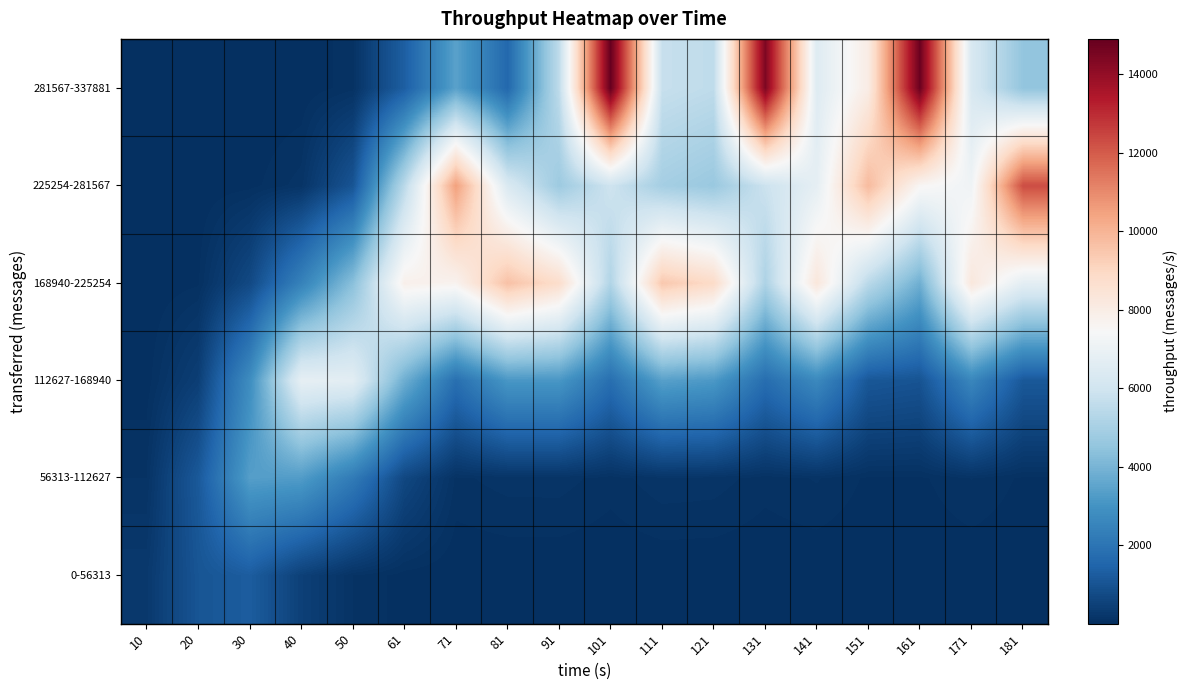

Reading right to left, list all the values displayed in this chart.

0-56313: 181=0.3	171=0.7	161=0.3	151=0.3	141=0.7	131=0.5	121=0.9	111=1.0	101=0.5	91=0.9	81=0.9	71=1.6	61=27.1	50=116.6	40=474.9	30=1260.8	20=1042.3	10=275.9
56313-112627: 181=45.9	171=118.9	161=45.0	151=46.4	141=123.1	131=82.9	121=148.5	111=158.6	101=85.0	91=145.9	81=143.7	71=101.4	61=663.9	50=2197.5	40=3267.2	30=3342.0	20=1158.7	10=116.3
112627-168940: 181=1145.2	171=2586.3	161=1004.2	151=1099.8	141=2667.8	131=1773.6	121=3171.4	111=3386.1	101=1816.5	91=3118.2	81=3112.4	71=1830.8	61=3809.5	50=6671.9	40=6823.5	30=2804.4	20=431.0	10=19.7
168940-225254: 181=6715.9	171=8255.6	161=3833.9	151=5434.1	141=8303.3	131=5135.0	121=8865.0	111=9462.7	101=5221.6	91=8763.5	81=9642.8	71=7702.3	61=7822.5	50=4336.2	40=2442.0	30=716.2	20=46.3	10=0.9
225254-281567: 181=12295.2	171=7151.0	161=7557.7	151=9805.9	141=6779.9	131=5857.0	121=4668.8	111=4933.7	101=5925.7	91=4746.6	81=6334.8	71=10511.8	61=5434.8	50=1029.5	40=146.4	30=31.9	20=1.5	10=0.0
281567-337881: 181=4531.6	171=6278.2	161=14788.3	151=8009.6	141=6507.9	131=14414.6	121=5547.4	111=5740.7	101=14902.6	91=5543.6	81=1604.4	71=3434.9	61=1314.1	50=94.0	40=2.7	30=0.2	20=0.0	10=0.0